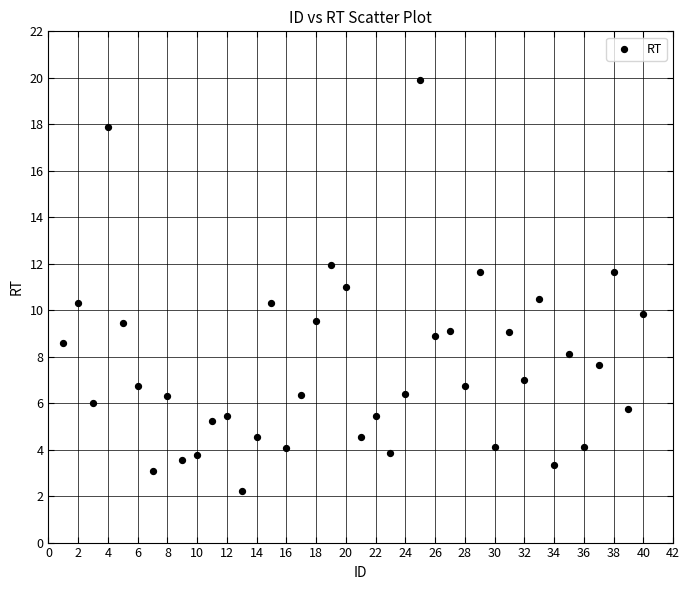

What is the range of Y values (max minus min)?

17.7